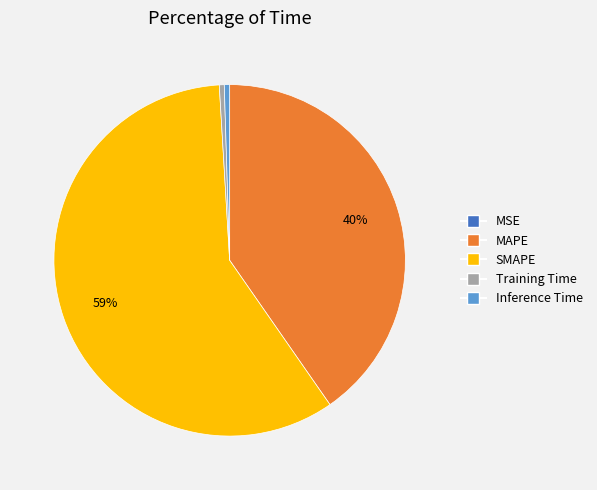

Which has a higher value, SMAPE or Inference Time?

SMAPE